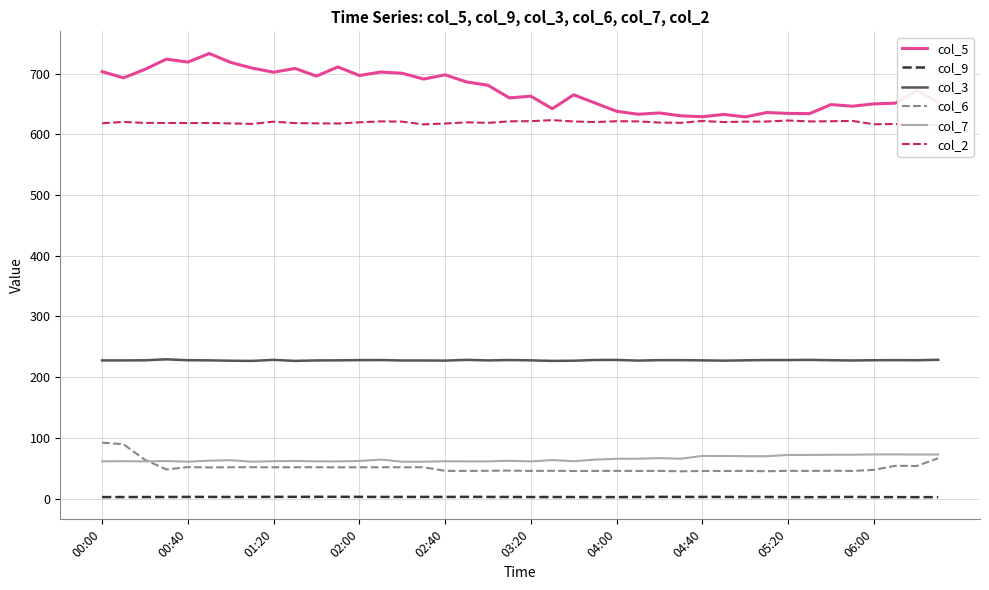

True or false: col_6 and col_3 cross at least once.

False